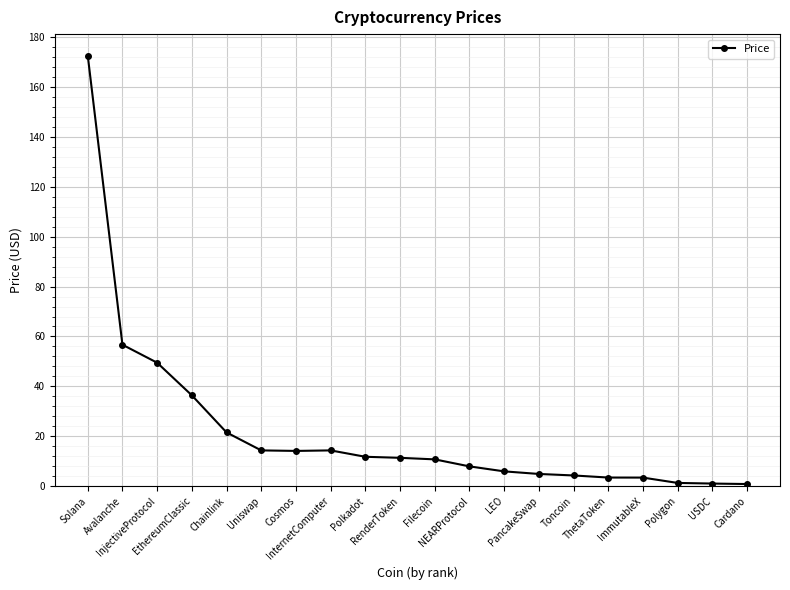

What is the difference between the maximum and minimum values?

171.9